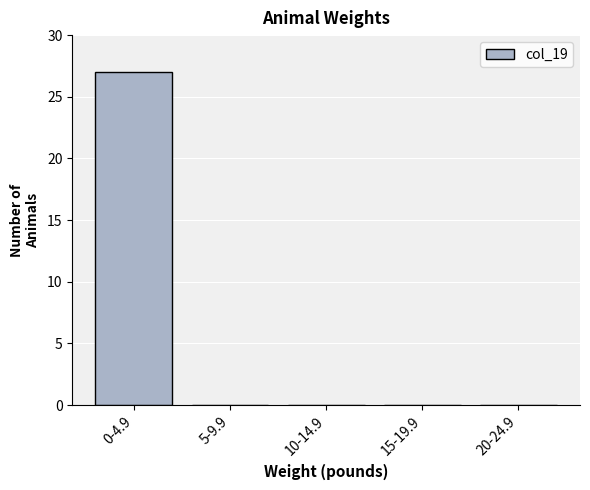

Reading right to left, list all the values displayed in this chart.

20-24.9=0	15-19.9=0	10-14.9=0	5-9.9=0	0-4.9=27